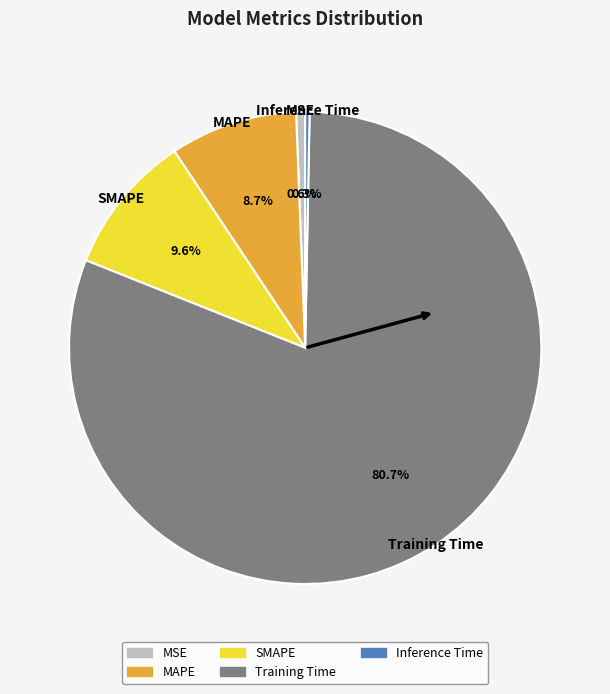

Does MSE represent more than half of the total?

No